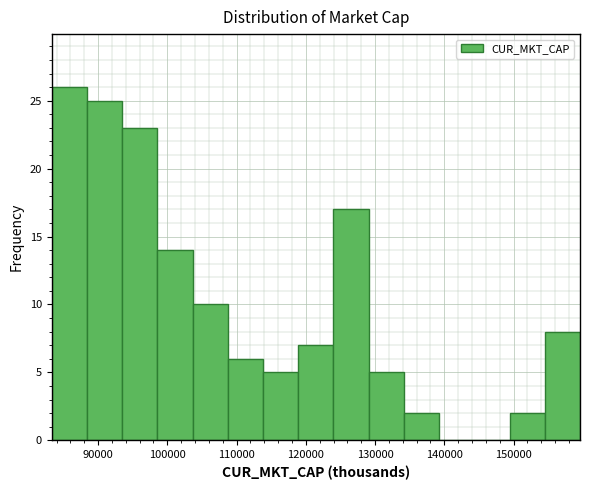

What is the height of the bar covering 88000 to 93000 on the x-axis? Neither the bar edges nor the heights are printed on the chart, so give them approximately, as read against the axes.

25